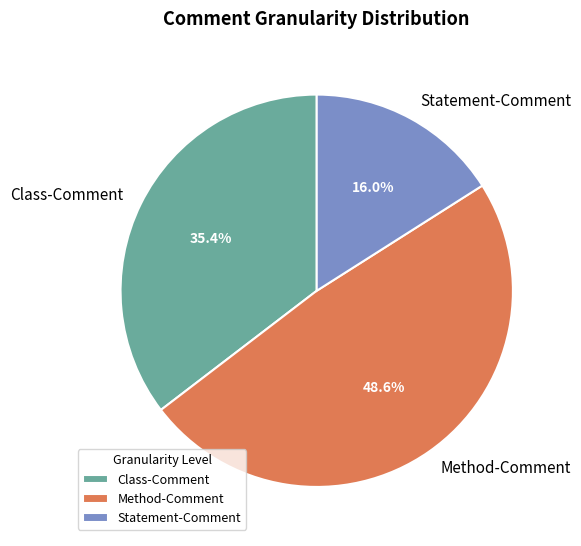

What percentage is the Statement-Comment slice, to the nearest percent?

16%